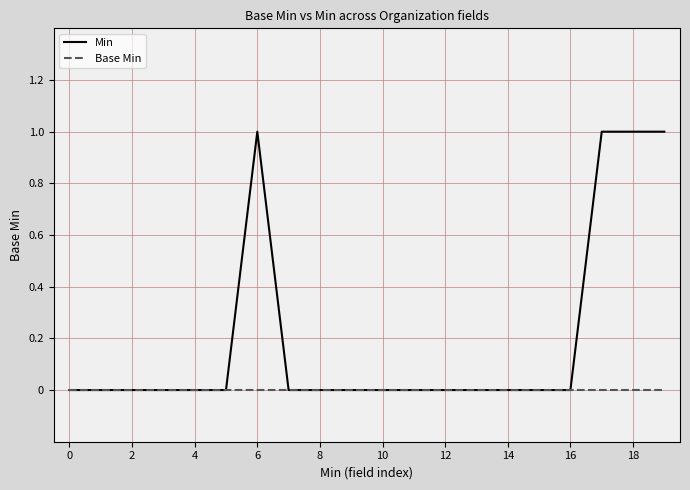

Rank the series by their average value, from highest to lowest.

Min, Base Min